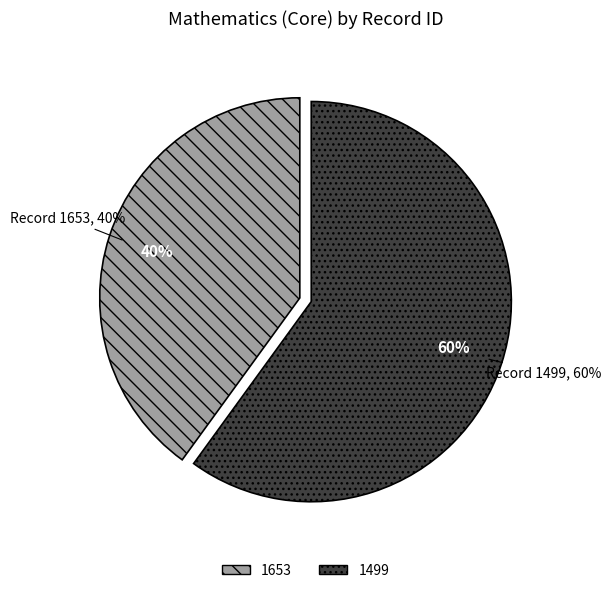

Combined, what portion of the pie is 1499 and 1653?

100.0%